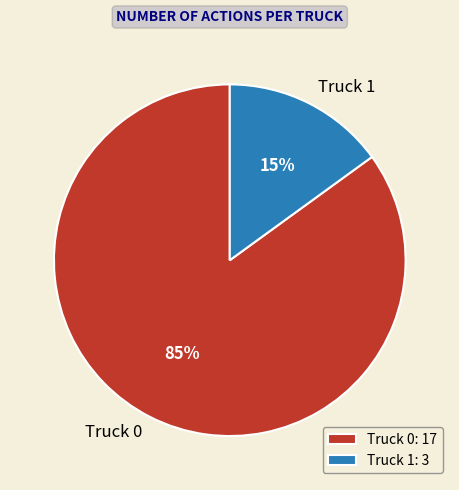

To the nearest percent, what is the difference between the Truck 0 and Truck 1 slice percentages?

70%